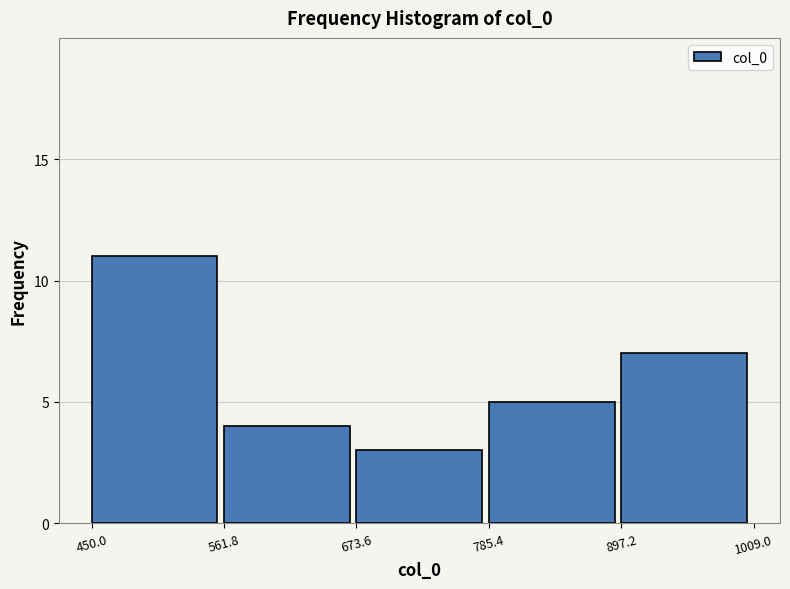

Over which range of the x-axis is the bar tallest?

450.0 to 561.8